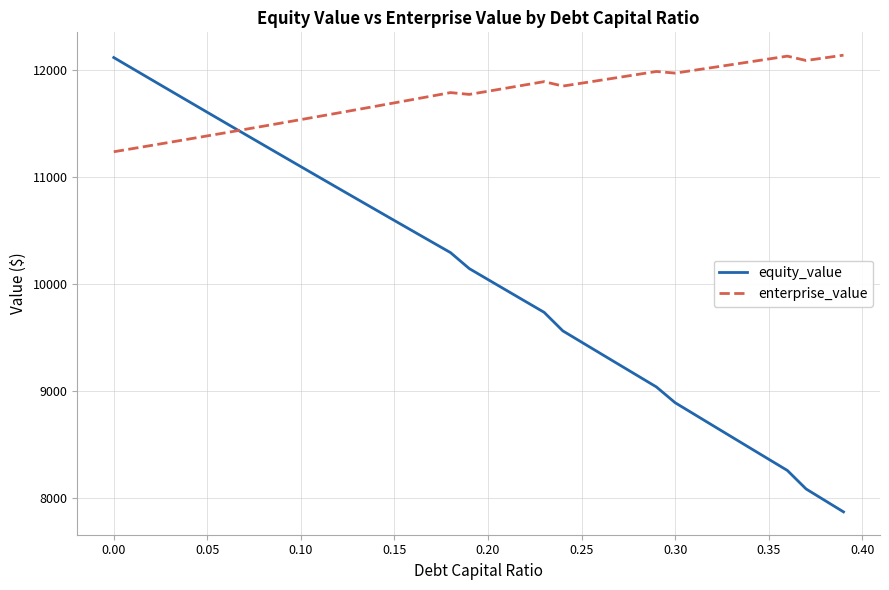

Which series has the largest total across all categories?

enterprise_value